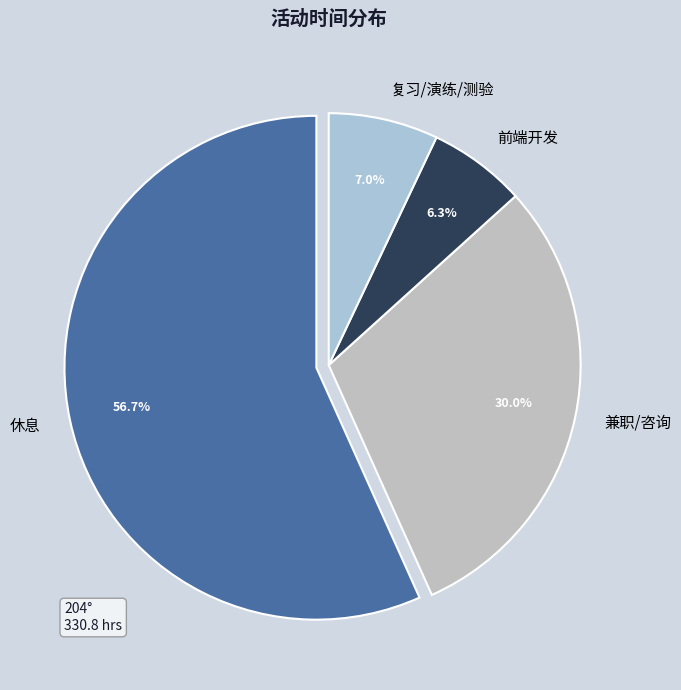

How many segments does this pie chart have?

4